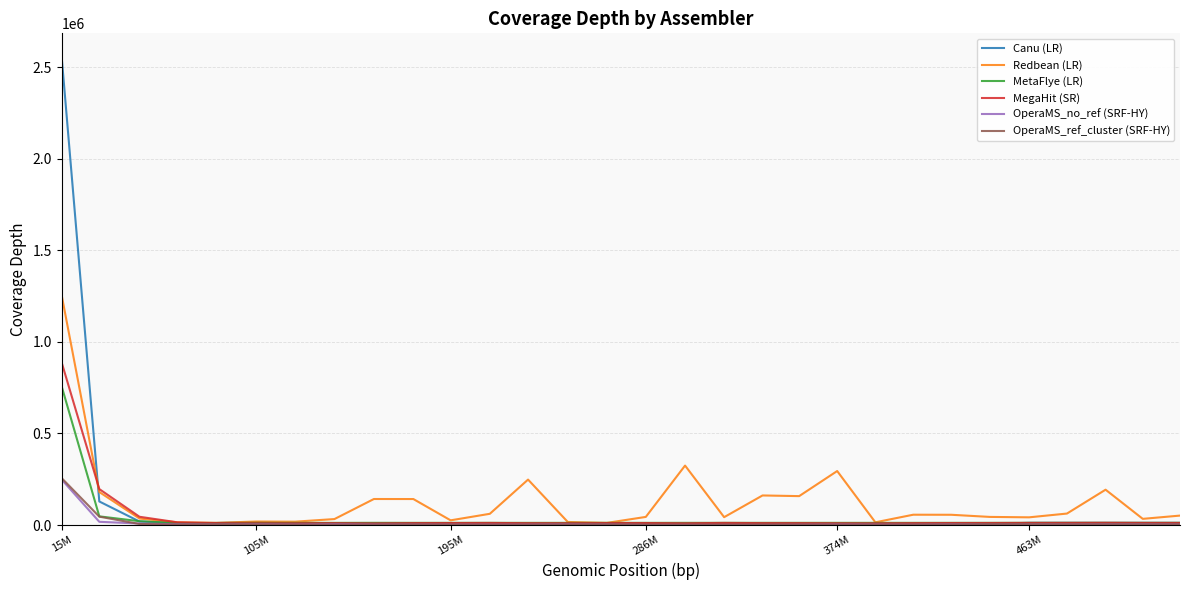

Does the chart have visible grid lines?

Yes